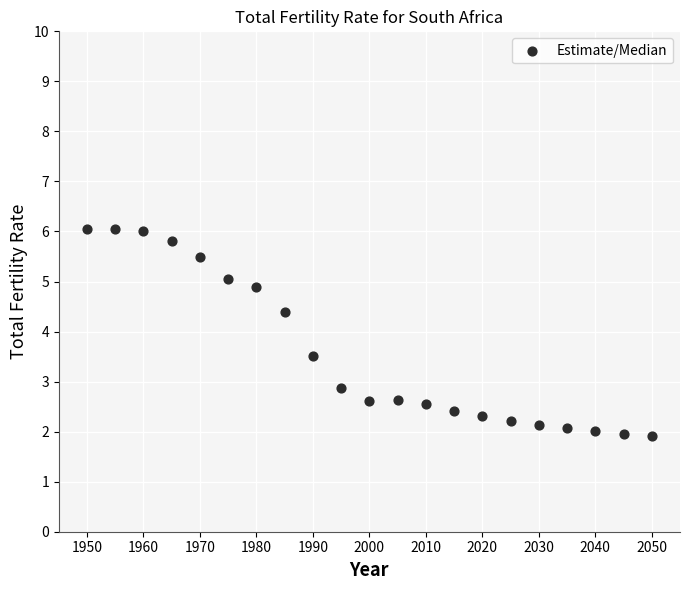

What is the range of X values (max minus min)?

100.0